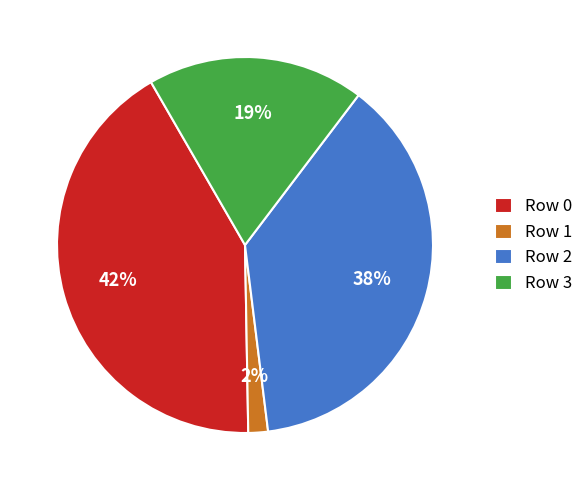

True or false: Row 0 accounts for 42% of the total.

True